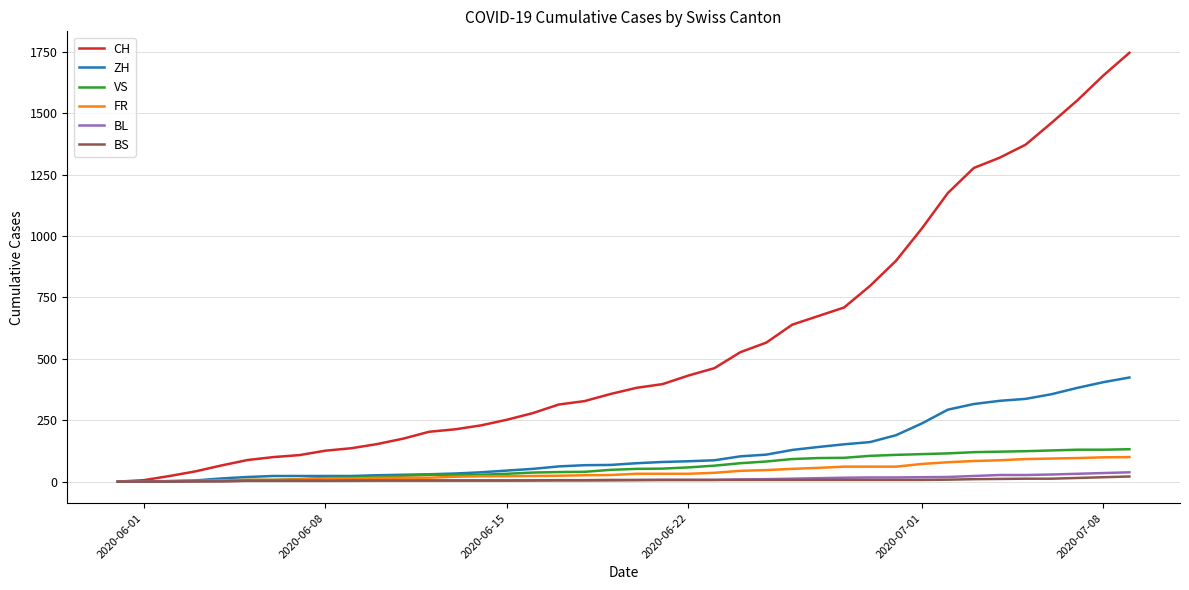

Does the chart have visible grid lines?

Yes